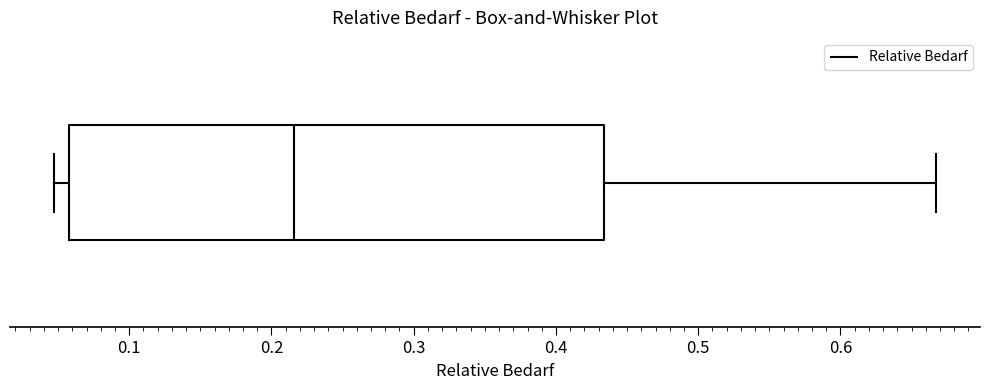

Where does the right whisker of the box end on the x-axis? The values are not printed on the chart, so give them approximately, as read against the axis.

0.67